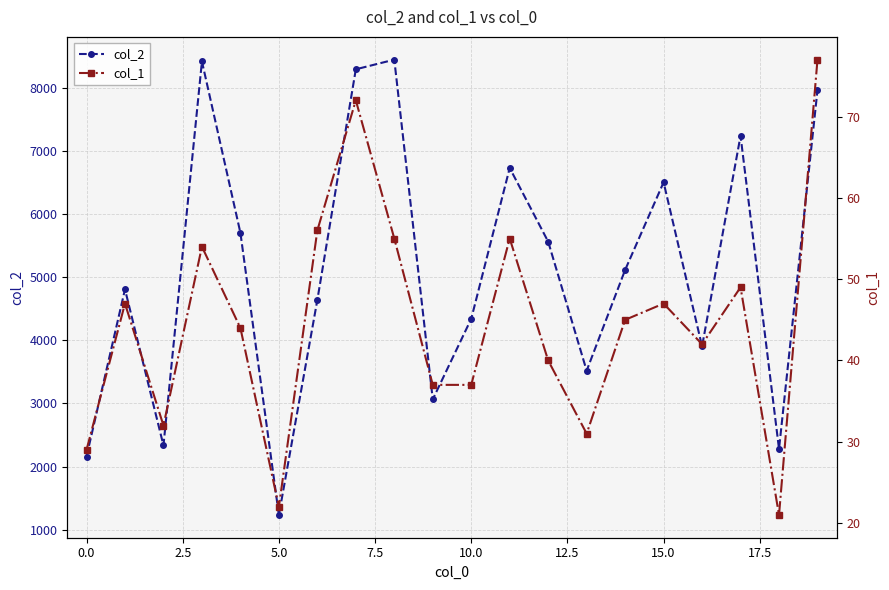

Does the chart display data point markers on the line(s)?

Yes